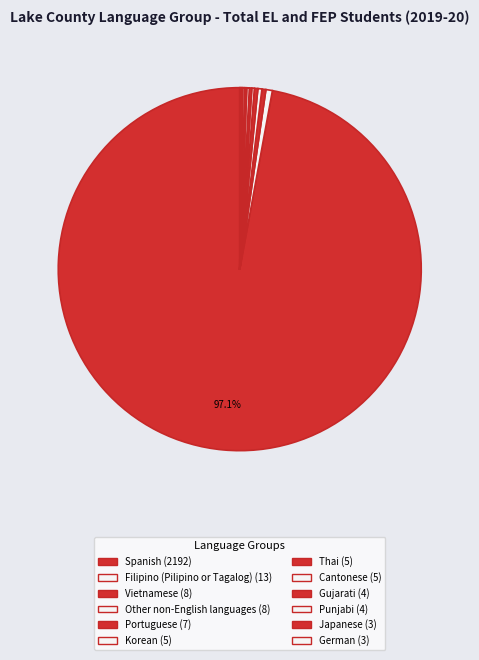

Approximately how many times larger is the value at Cantonese compared to Korean?

1.0